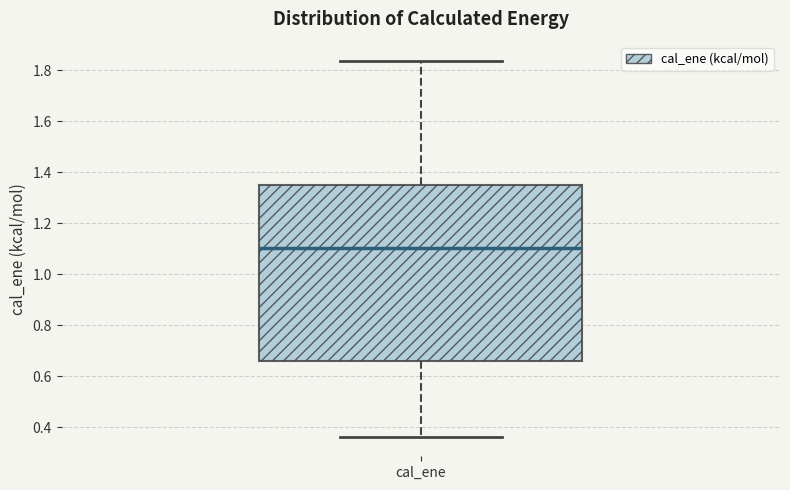

Transcribe this box plot: give where the median line is, the range the box spans, and where the two whiskers end, as read against the y-axis. The values are not printed on the chart, so give them approximately, as read against the axis.

median 1.10, box 0.66 to 1.36, whiskers 0.36 to 1.84